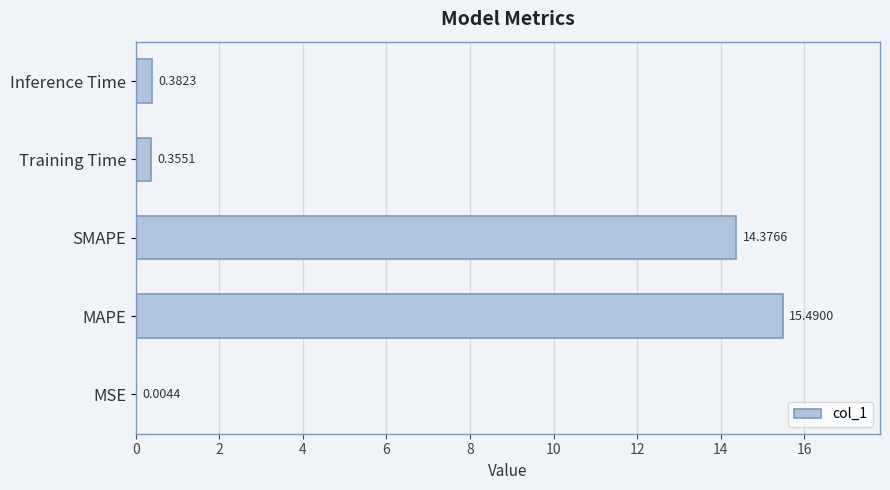

Between Inference Time and MSE, which is larger?

Inference Time